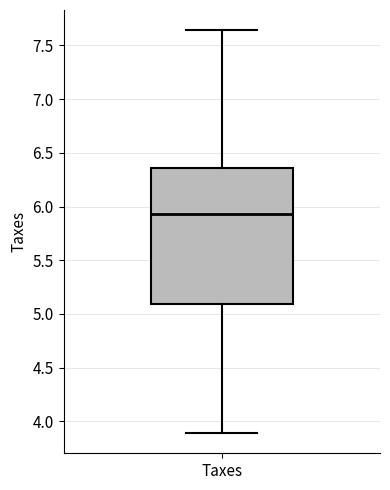

Where does the lower whisker of the box for Taxes end on the y-axis? The values are not printed on the chart, so give them approximately, as read against the axis.

3.90